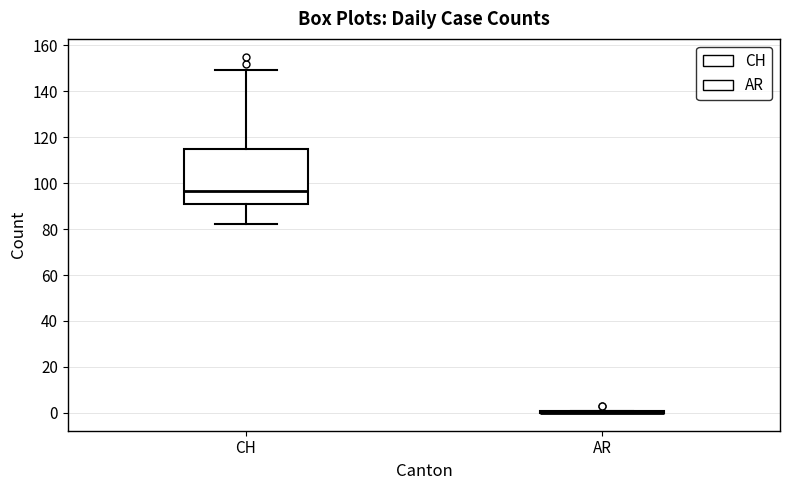

Comparing the boxes themselves (not the whiskers), which one is the tallest?

CH